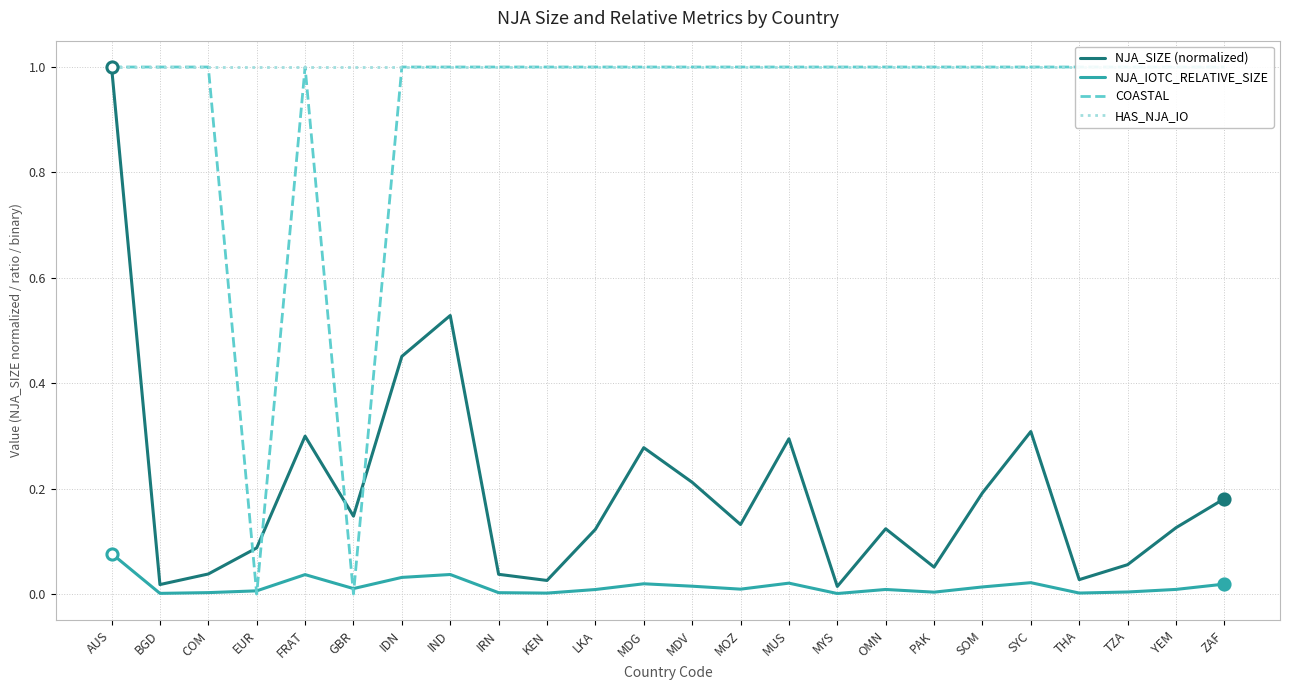

Which label corresponds to the largest value in the chart?

AUS